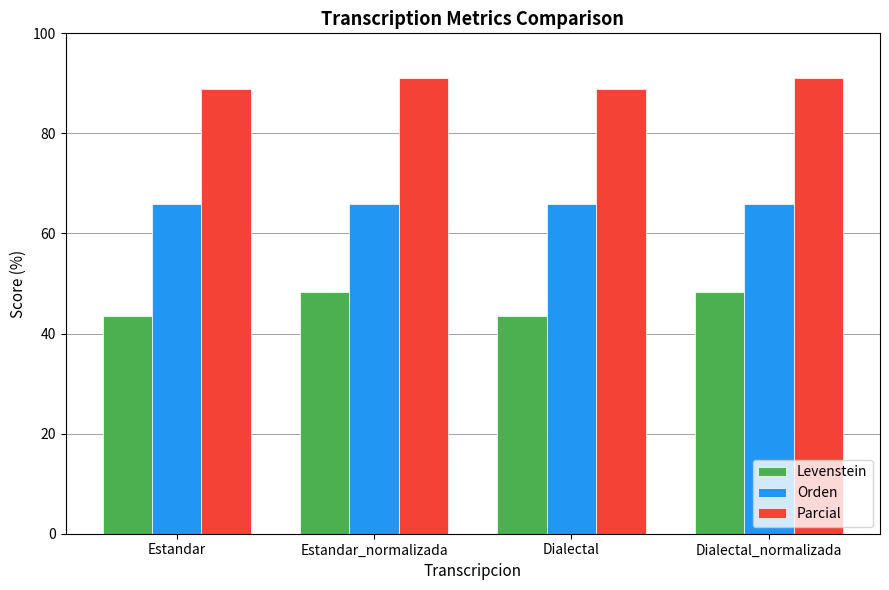

Reading left to right, extract all data points from this chart.

Levenstein: Estandar=43.5	Estandar_normalizada=48.4	Dialectal=43.5	Dialectal_normalizada=48.4
Orden: Estandar=66.0	Estandar_normalizada=66.0	Dialectal=66.0	Dialectal_normalizada=66.0
Parcial: Estandar=88.9	Estandar_normalizada=91.0	Dialectal=88.9	Dialectal_normalizada=91.0